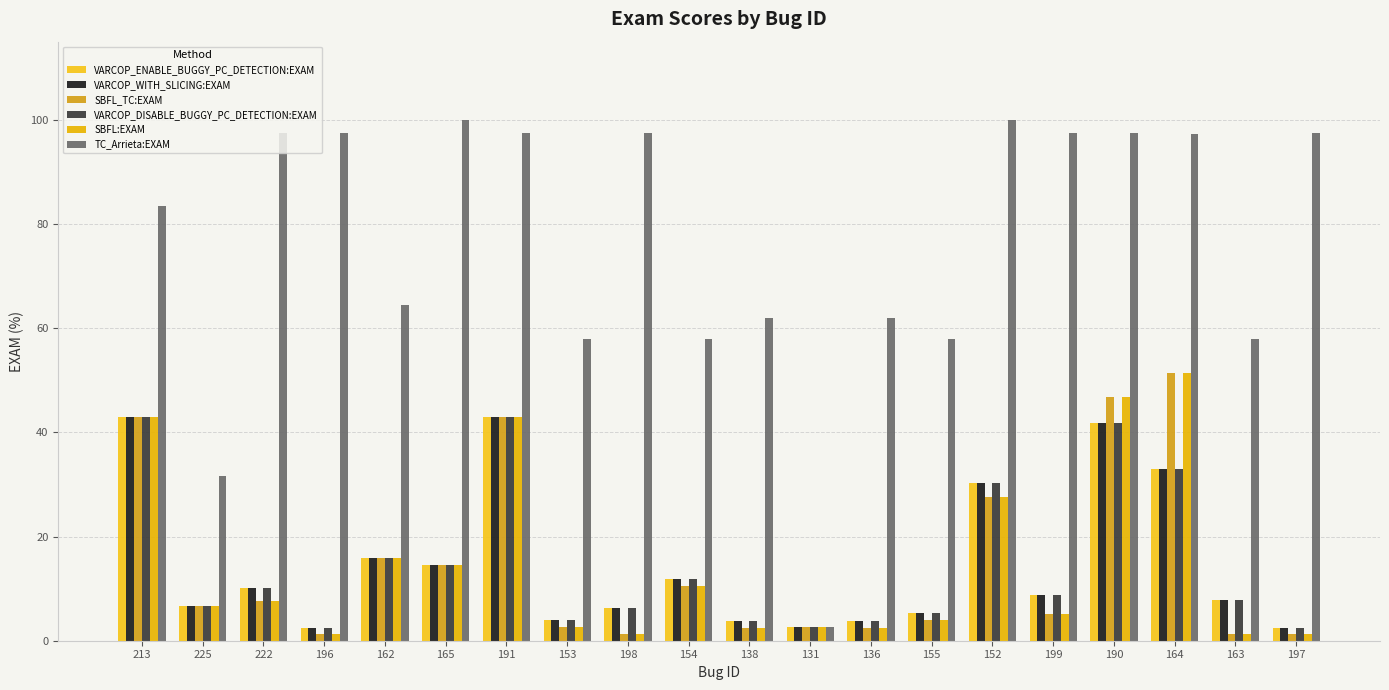

Reading right to left, what are all the values shown in this chart?

VARCOP_ENABLE_BUGGY_PC_DETECTION:EXAM: 197=2.5	163=7.9	164=32.9	190=41.8	199=8.9	152=30.3	155=5.3	136=3.8	131=2.6	138=3.8	154=11.8	198=6.3	153=4.0	191=43.0	165=14.5	162=15.8	196=2.5	222=10.1	225=6.6	213=43.0
VARCOP_WITH_SLICING:EXAM: 197=2.5	163=7.9	164=32.9	190=41.8	199=8.9	152=30.3	155=5.3	136=3.8	131=2.6	138=3.8	154=11.8	198=6.3	153=4.0	191=43.0	165=14.5	162=15.8	196=2.5	222=10.1	225=6.6	213=43.0
SBFL_TC:EXAM: 197=1.3	163=1.3	164=51.3	190=46.8	199=5.1	152=27.6	155=4.0	136=2.5	131=2.6	138=2.5	154=10.5	198=1.3	153=2.6	191=43.0	165=14.5	162=15.8	196=1.3	222=7.6	225=6.6	213=43.0
VARCOP_DISABLE_BUGGY_PC_DETECTION:EXAM: 197=2.5	163=7.9	164=32.9	190=41.8	199=8.9	152=30.3	155=5.3	136=3.8	131=2.6	138=3.8	154=11.8	198=6.3	153=4.0	191=43.0	165=14.5	162=15.8	196=2.5	222=10.1	225=6.6	213=43.0
SBFL:EXAM: 197=1.3	163=1.3	164=51.3	190=46.8	199=5.1	152=27.6	155=4.0	136=2.5	131=2.6	138=2.5	154=10.5	198=1.3	153=2.6	191=43.0	165=14.5	162=15.8	196=1.3	222=7.6	225=6.6	213=43.0
TC_Arrieta:EXAM: 197=97.5	163=57.9	164=97.4	190=97.5	199=97.5	152=100.0	155=57.9	136=62.0	131=2.6	138=62.0	154=57.9	198=97.5	153=57.9	191=97.5	165=100.0	162=64.5	196=97.5	222=97.5	225=31.6	213=83.5